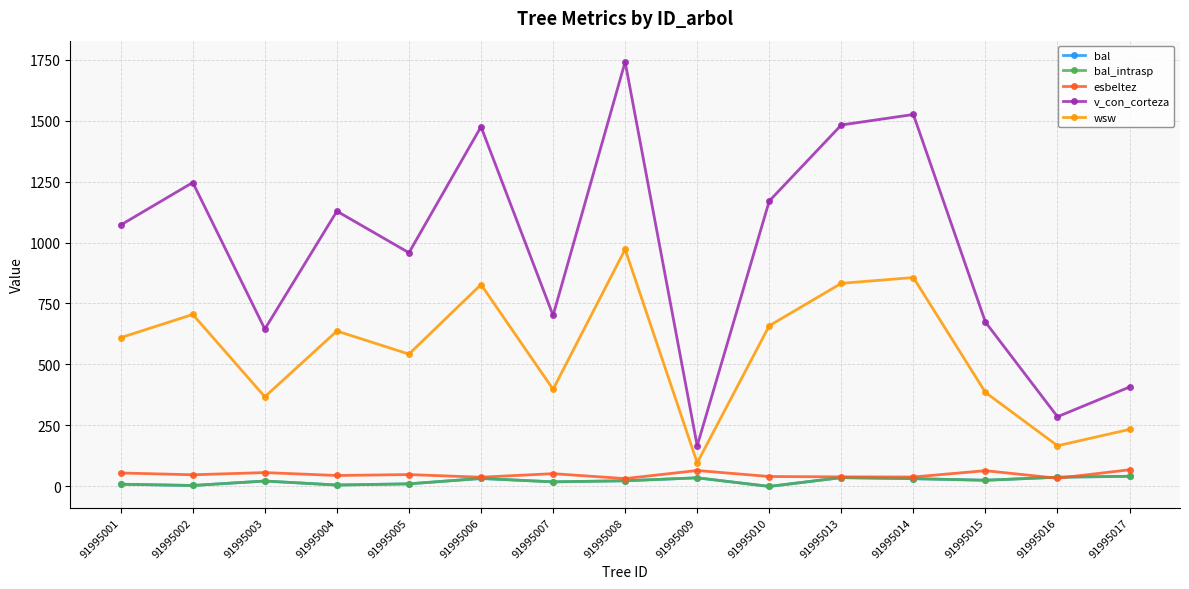

Which series changed the most between 91995008 and 91995009?

v_con_corteza